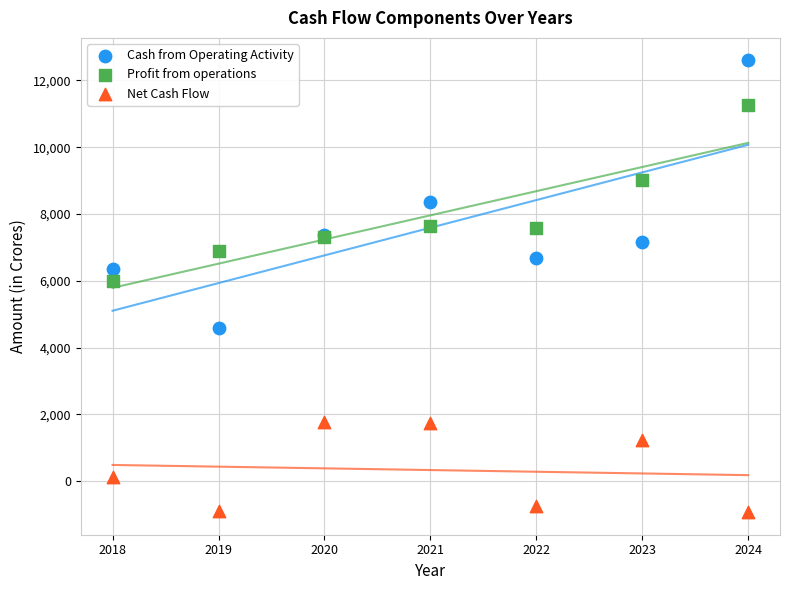

Which series reaches the minimum Y coordinate?

Net Cash Flow